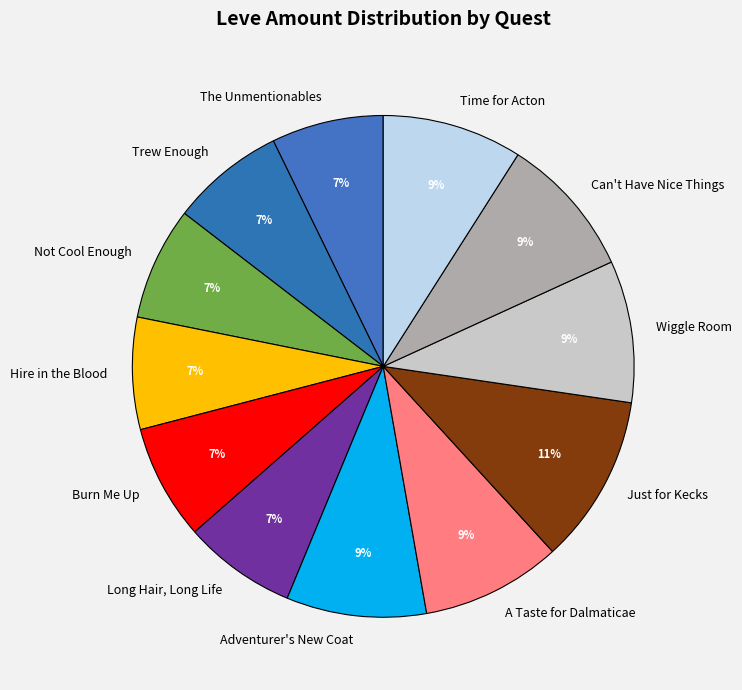

How many slices are in this pie chart?

12